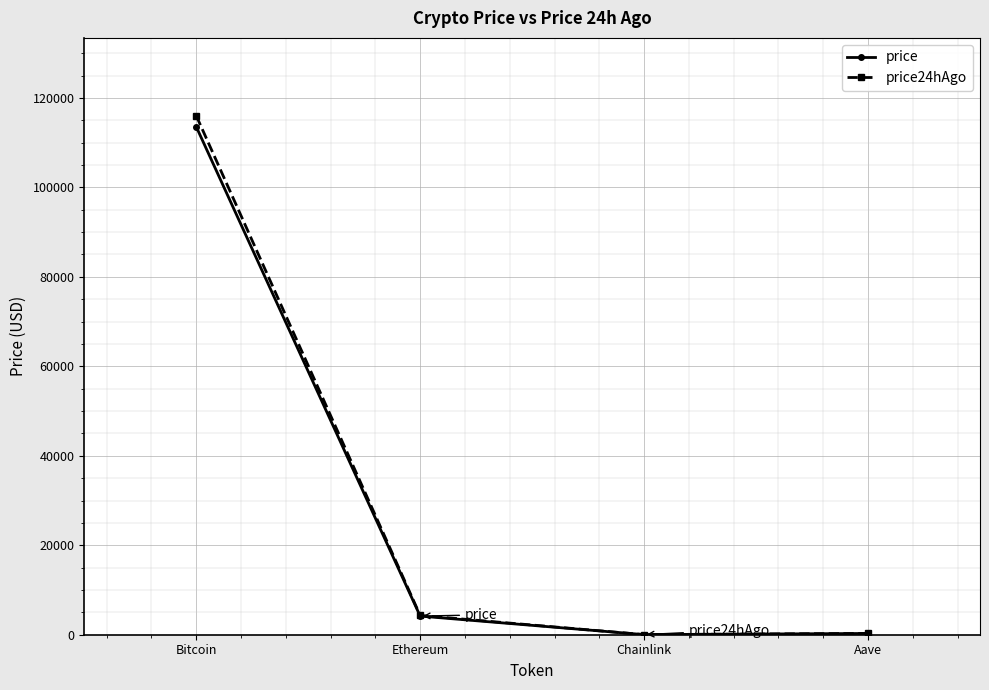

Does the chart have visible grid lines?

Yes